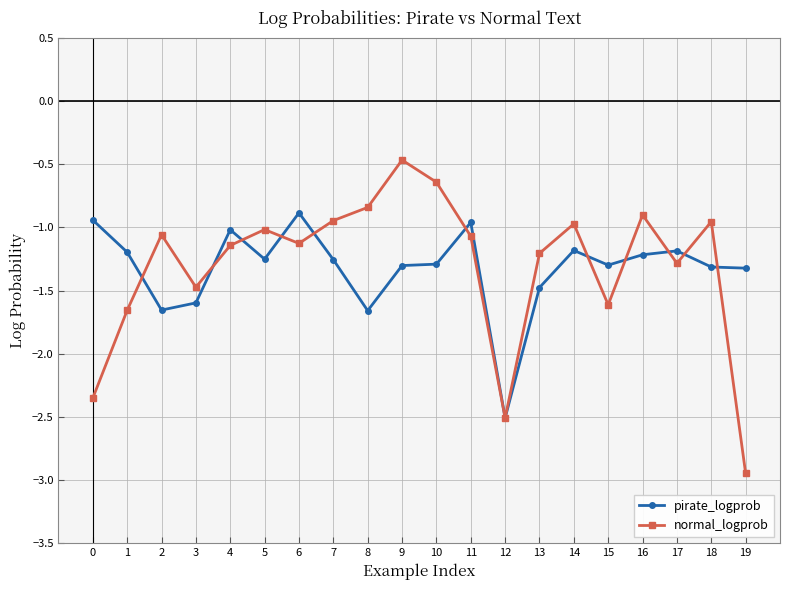

Between 14 and 19, which series saw the biggest shift?

normal_logprob